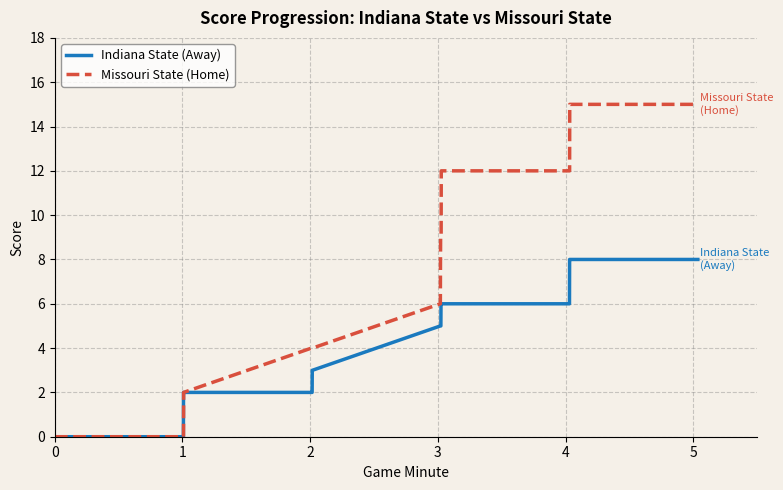

Which series has the largest total across all categories?

Missouri State (Home)